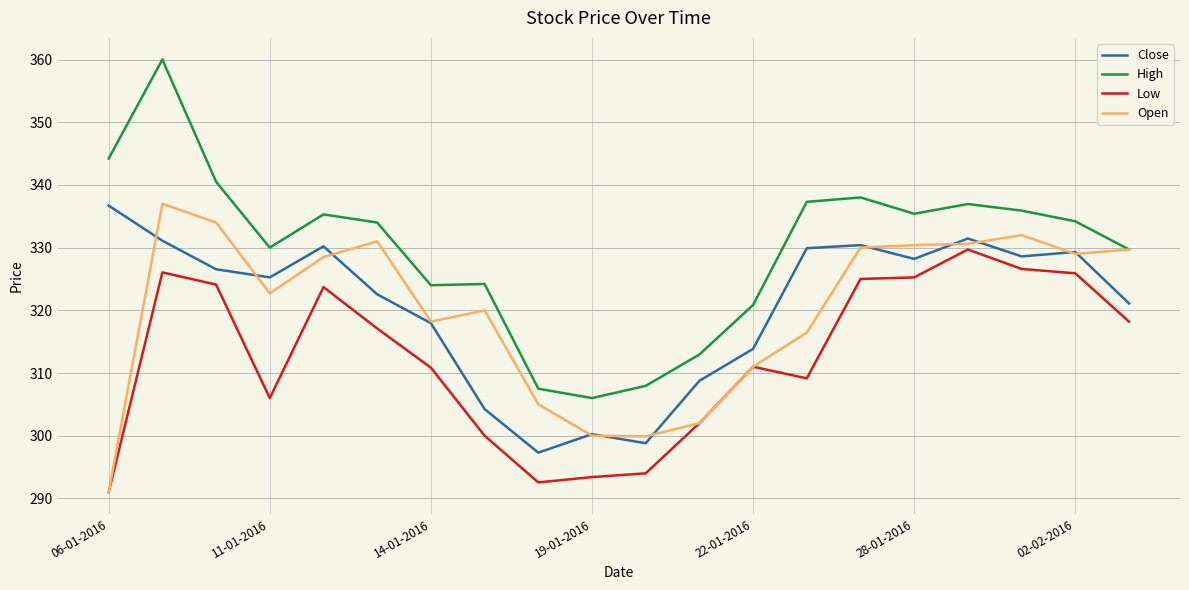

Which series has the largest total across all categories?

High